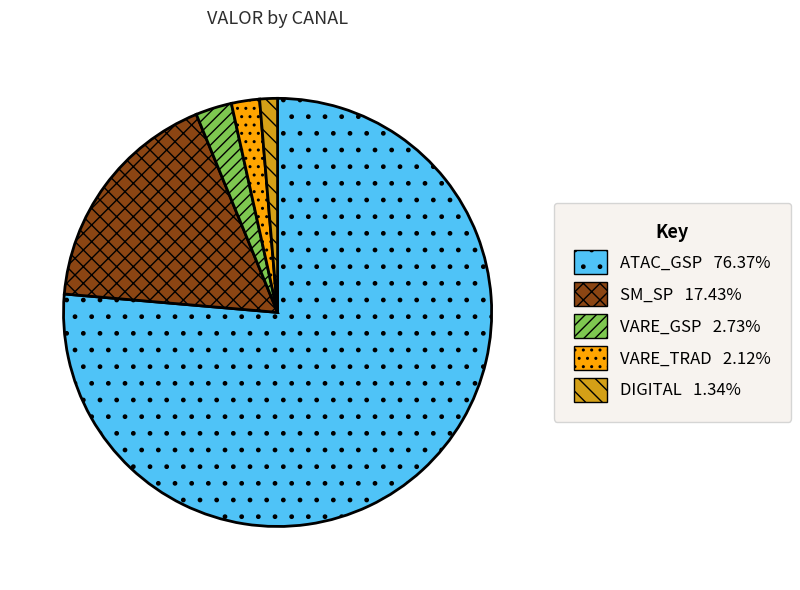

What is the ratio of the value at SM_SP to the value at DIGITAL?

13.0